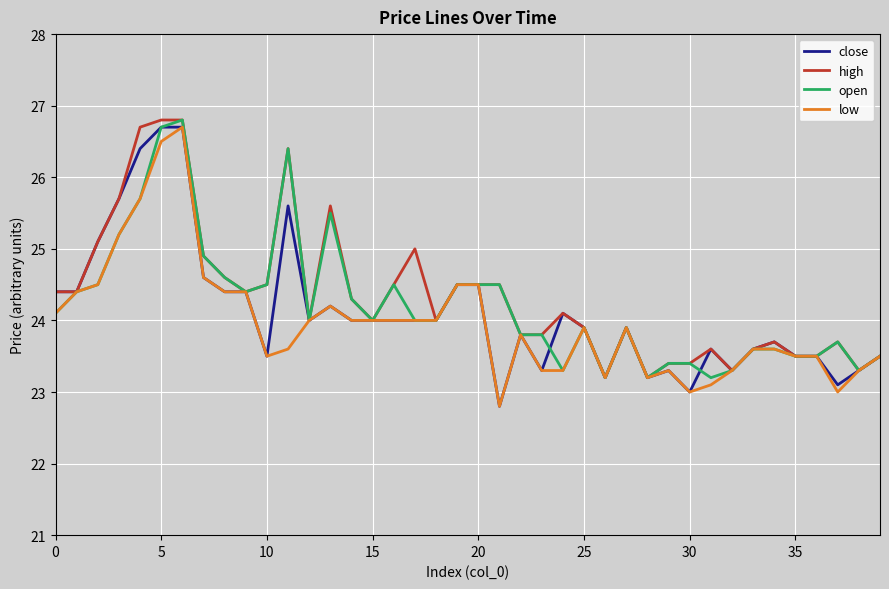

What is the maximum value for close?

26.7